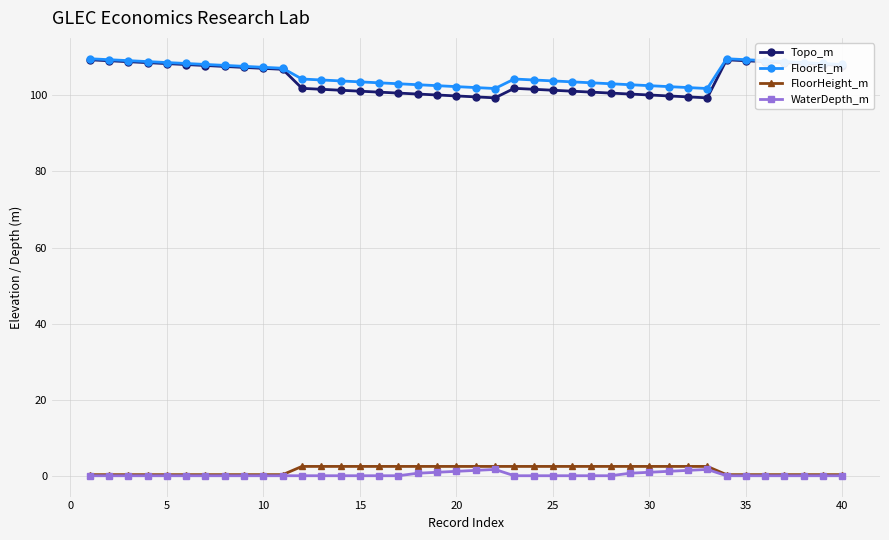

What is the greatest value displayed?

109.6